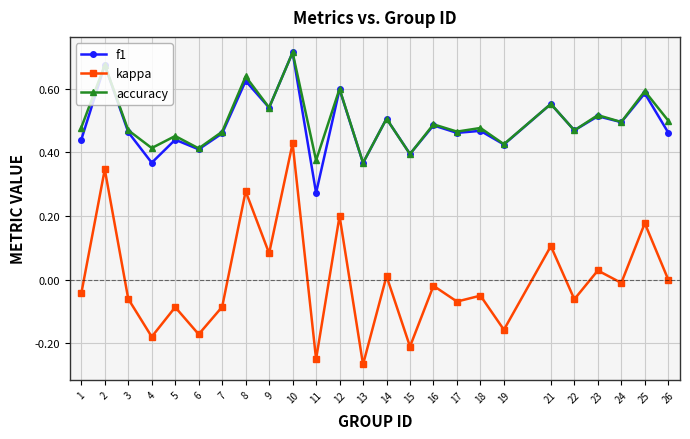

After their last crossing, which series has the higher values: f1 or accuracy?

accuracy